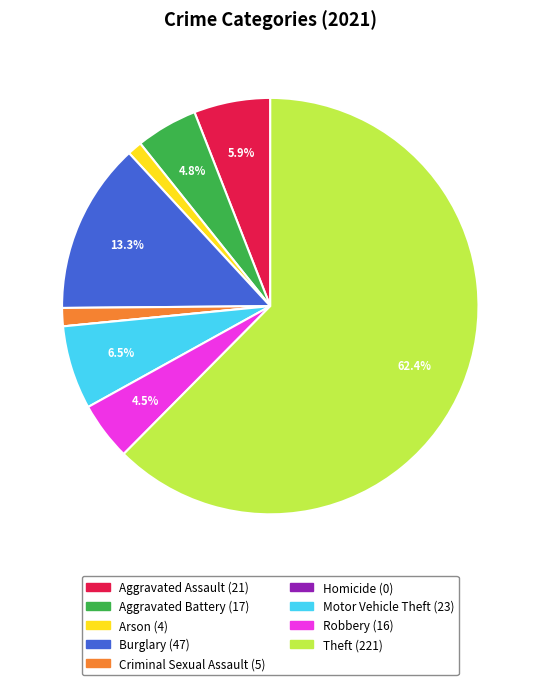

Does Theft account for over 50% of the chart?

Yes